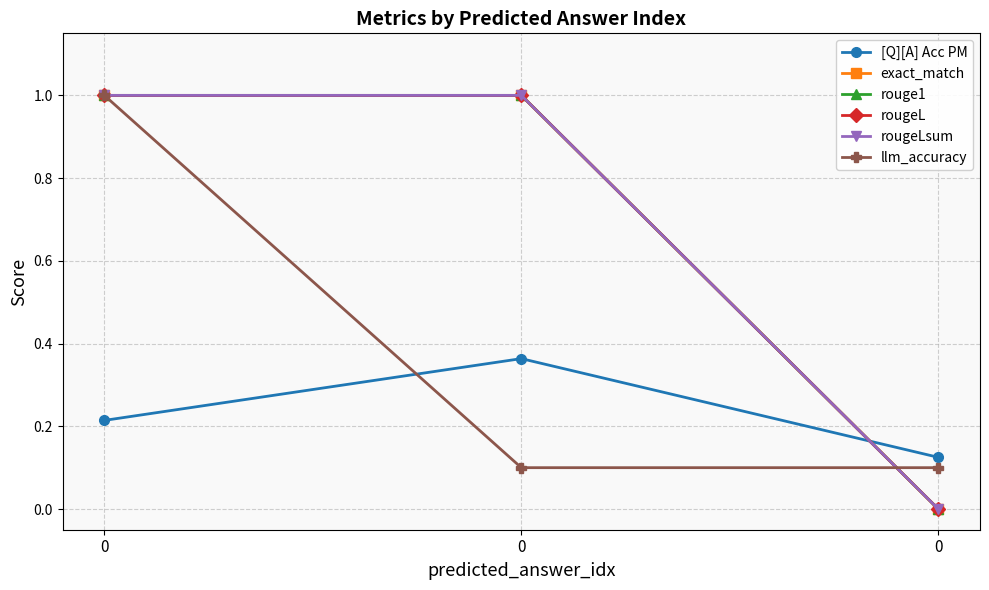

Which series has the largest range (max minus min)?

exact_match